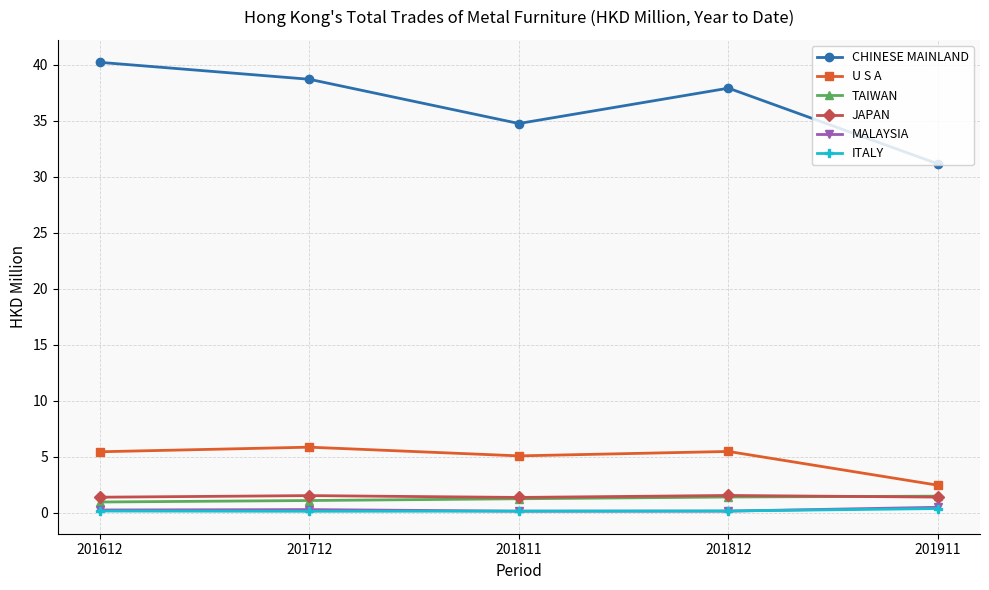

How many lines are shown in the chart?

6